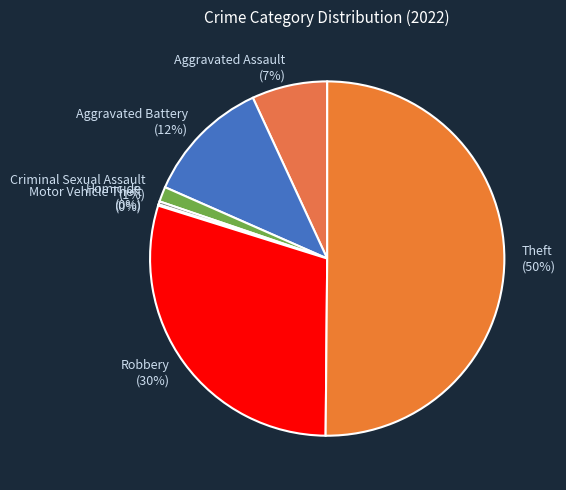

Approximately how many times larger is the value at Robbery compared to Theft?

0.6